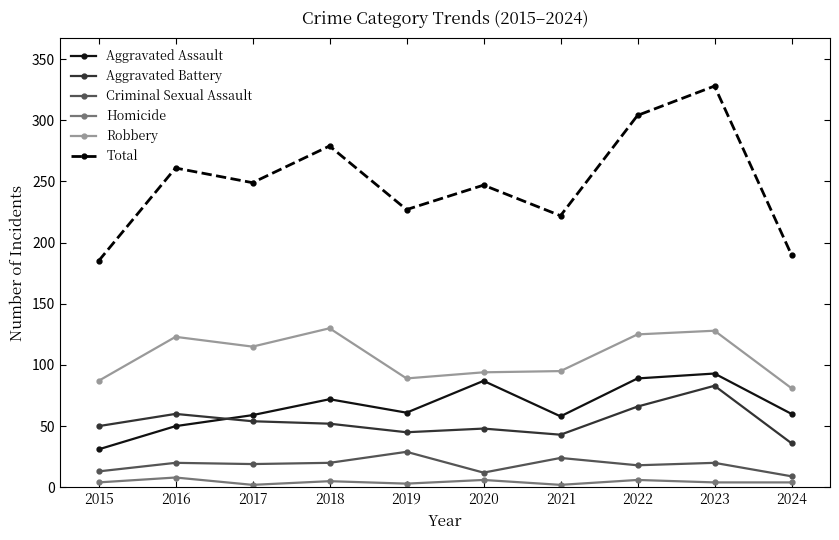

How many lines are shown in the chart?

6